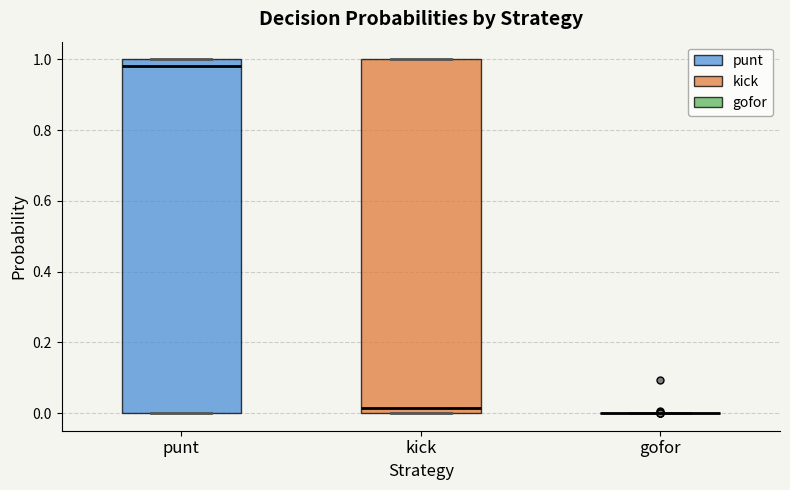

Reading left to right, transcribe this box plot: for each box, give where its median line is, the range the box spans, and where its two whiskers end, as read against the y-axis. The values are not printed on the chart, so give them approximately, as read against the axis.

punt: median 0.98, box 0.00 to 1.00, whiskers 0.00 to 1.00
kick: median 0.02, box 0.00 to 1.00, whiskers 0.00 to 1.00
gofor: box collapsed to a line at 0.00, whiskers 0.00 to 0.00